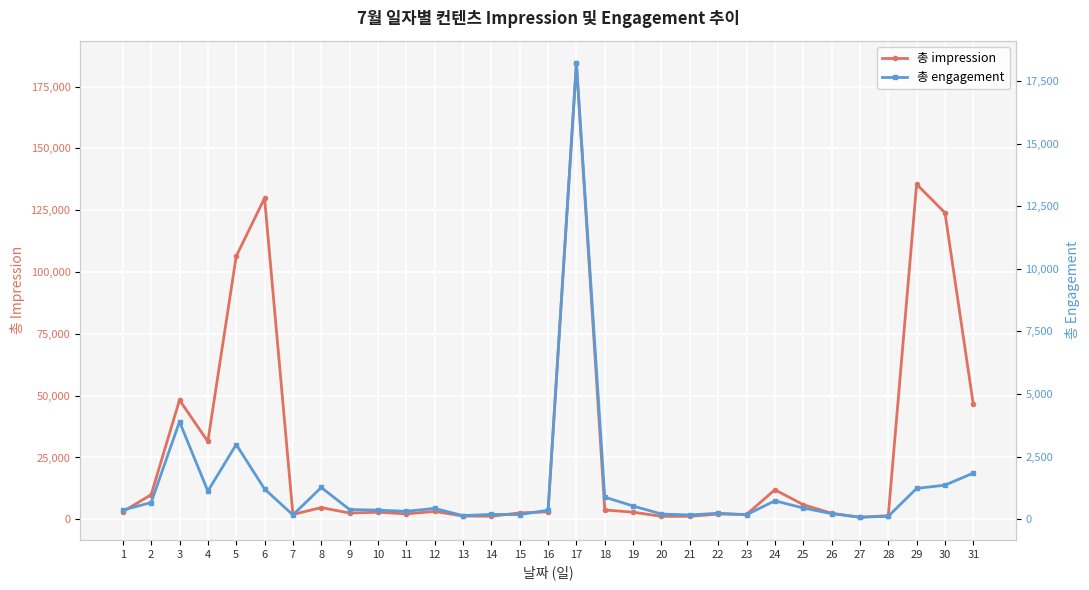

What is the difference between the second highest and second lowest values in the 총 engagement series?

3777